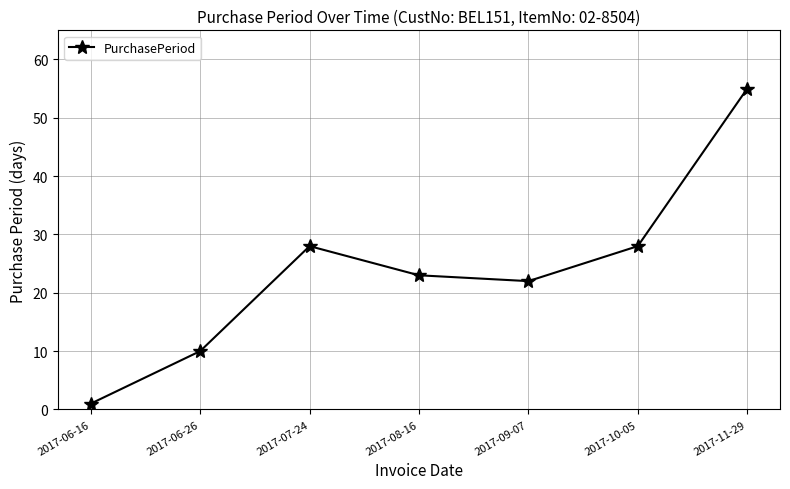

What is the change in value from 2017-08-16 to 2017-10-05?

+5